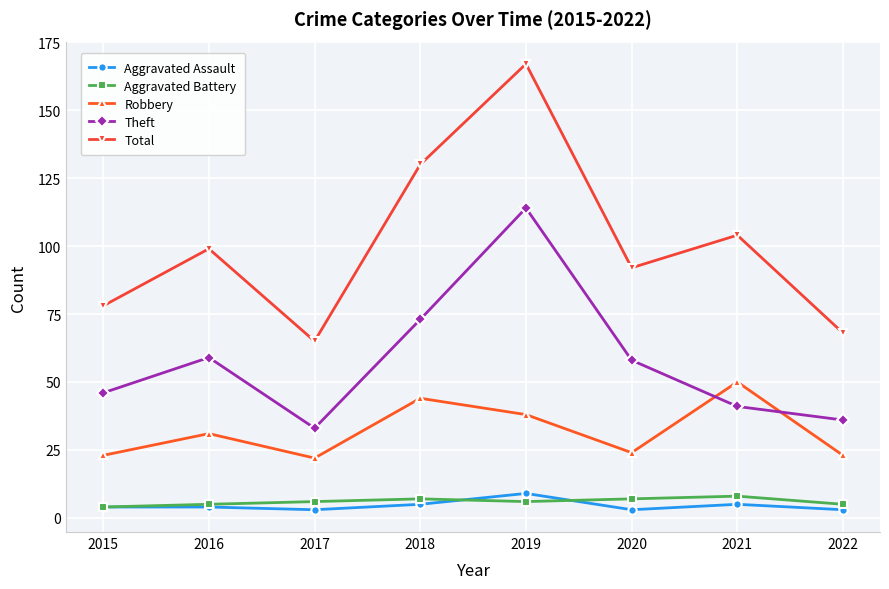

What is the spread (max minus min) of values at 2015?

74